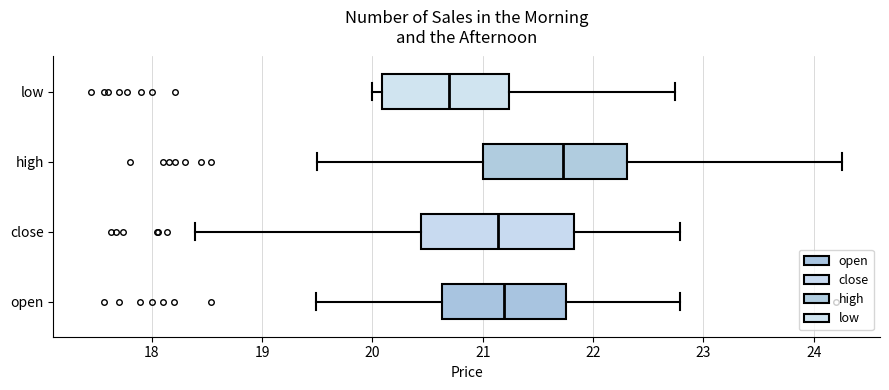

Which box has the furthest to the right median line?

high